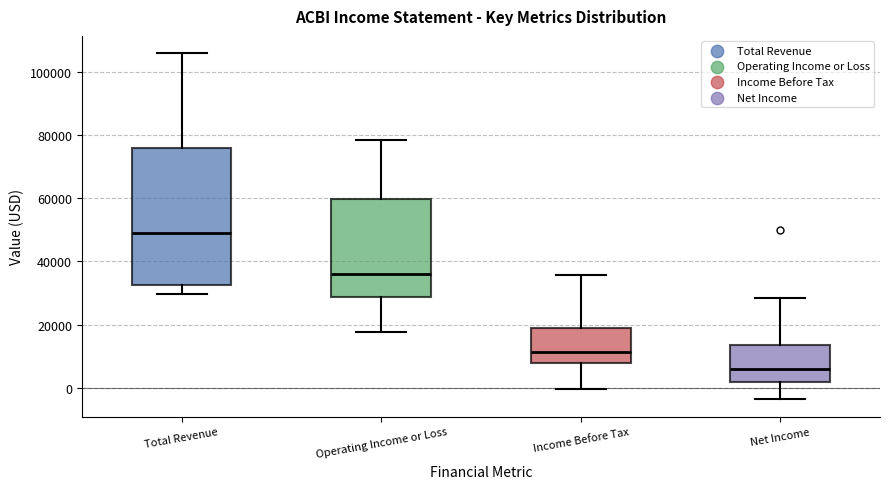

Which box is the tallest, from its lower edge to its upper edge?

Total Revenue